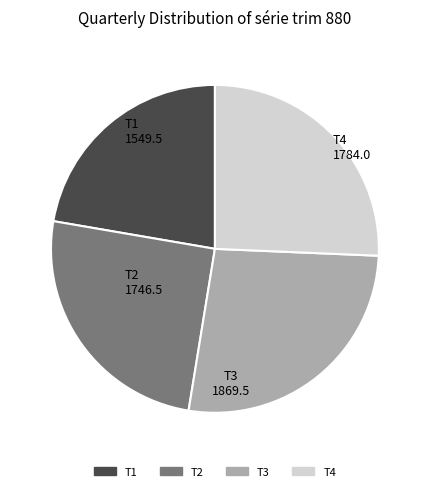

Is the sum of T3 and T1 greater than half?

No